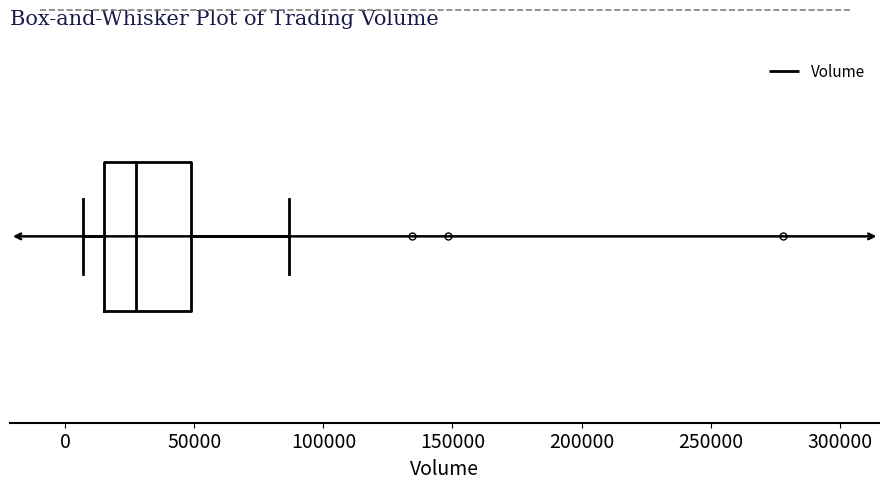

Read this box plot against the x-axis: the position of the median line, the range covered by the box, and the ends of both whiskers. The values are not printed on the chart, so give them approximately, as read against the axis.

median 25000, box 15000 to 50000, whiskers 5000 to 85000